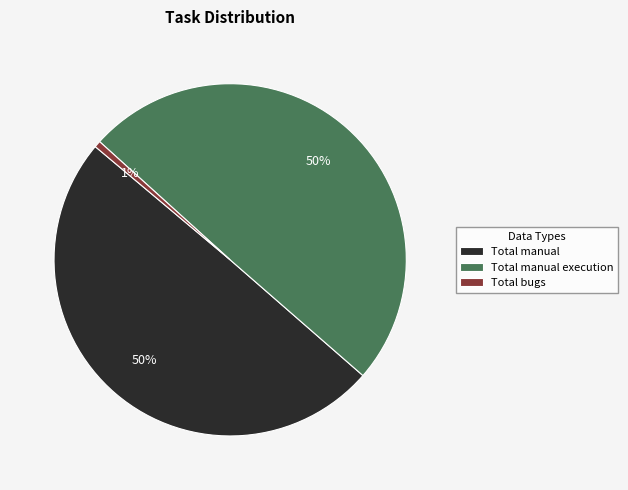

To the nearest percent, what is the combined percentage of Total manual and Total manual execution?

99%